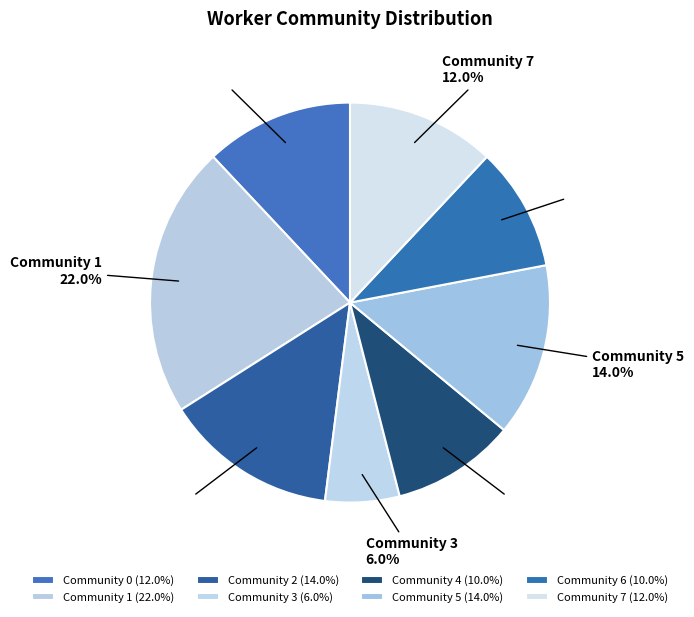

Which category has the smallest portion of the pie?

Community 3